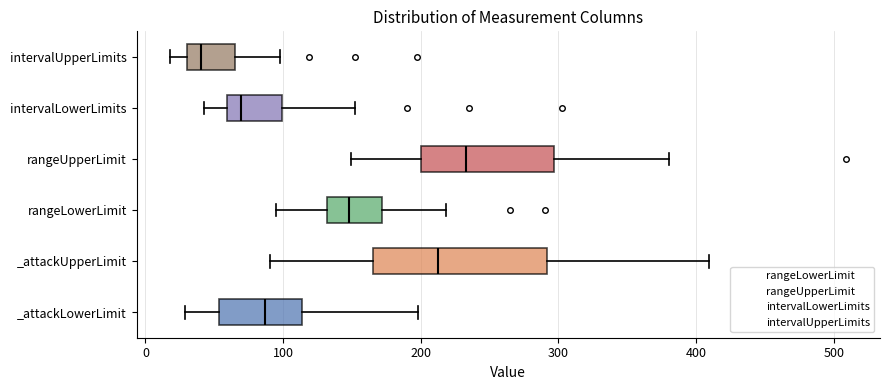

Reading bottom to top, transcribe this box plot: for each box, give where its median line is, the range the box spans, and where its two whiskers end, as read against the x-axis. The values are not printed on the chart, so give them approximately, as read against the axis.

_attackLowerLimit: median 90, box 50 to 110, whiskers 30 to 200
_attackUpperLimit: median 210, box 170 to 290, whiskers 90 to 410
rangeLowerLimit: median 150, box 130 to 170, whiskers 100 to 220
rangeUpperLimit: median 230, box 200 to 300, whiskers 150 to 380
intervalLowerLimits: median 70, box 60 to 100, whiskers 40 to 150
intervalUpperLimits: median 40, box 30 to 60, whiskers 20 to 100